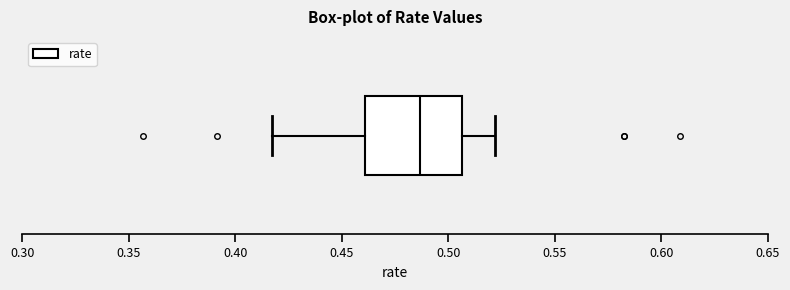

Read this box plot against the x-axis: the position of the median line, the range covered by the box, and the ends of both whiskers. The values are not printed on the chart, so give them approximately, as read against the axis.

median 0.485, box 0.460 to 0.505, whiskers 0.415 to 0.520